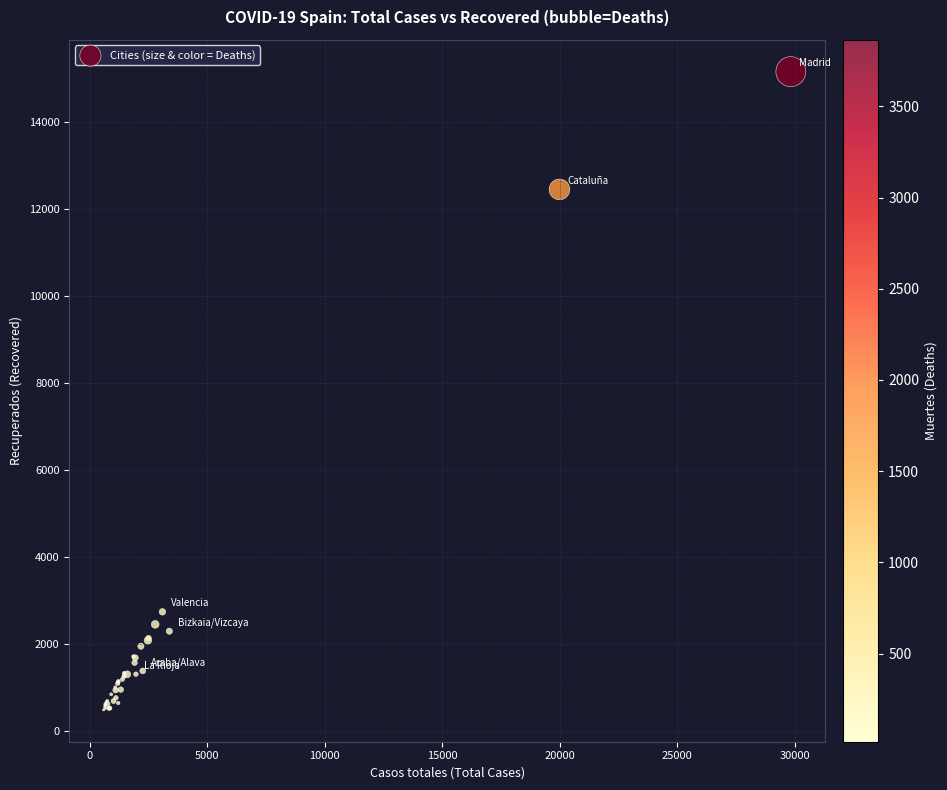

What Y value in the scatter plot is closest to 7815?

12441